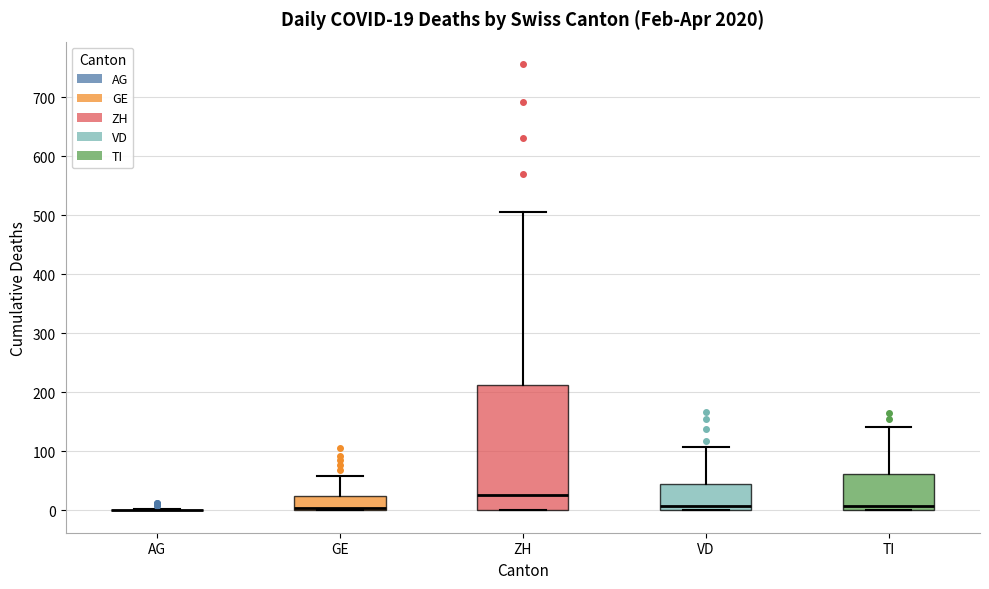

Comparing the boxes themselves (not the whiskers), which one is the tallest?

ZH